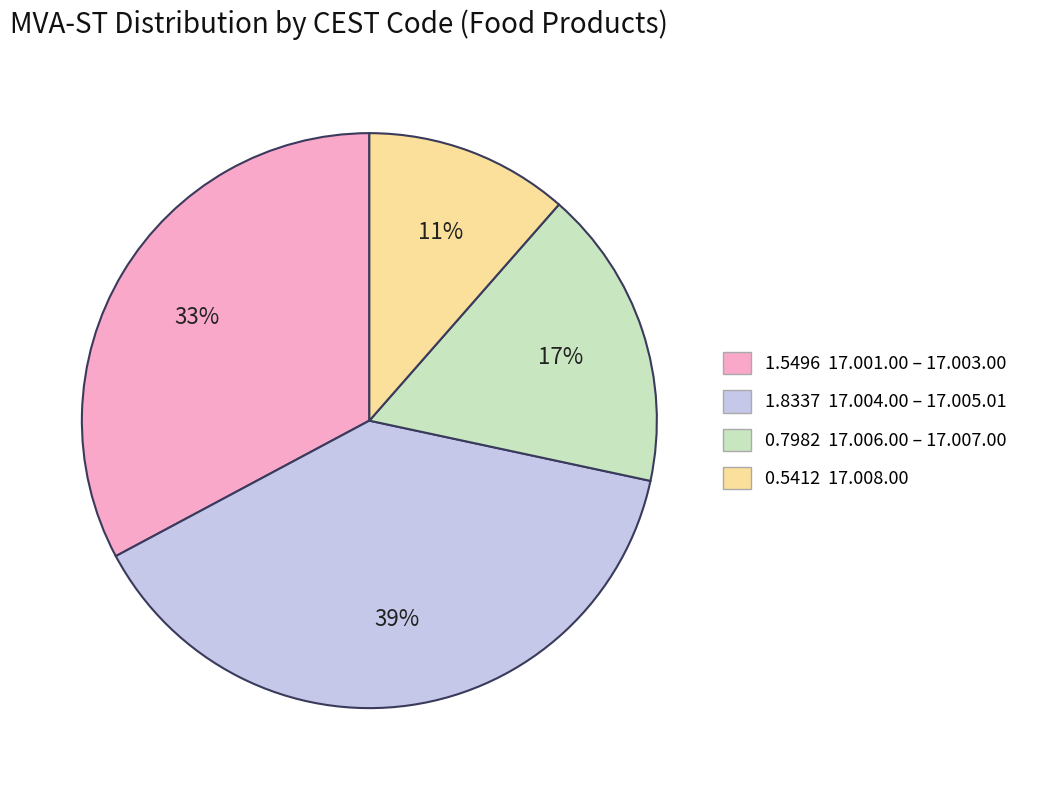

Is there a majority slice in this chart?

No